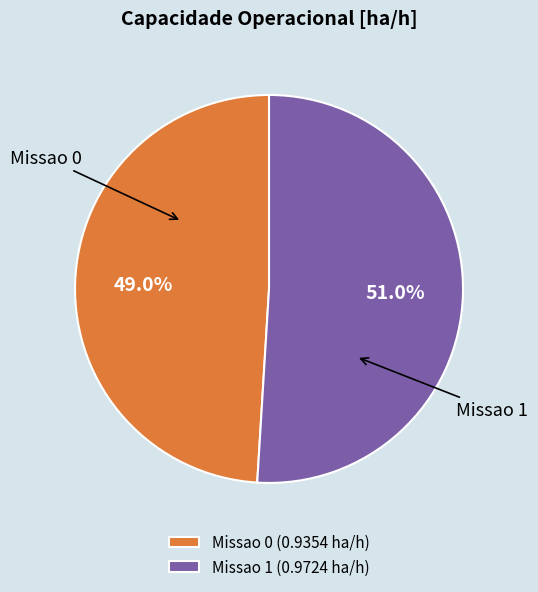

The Missao 0 slice represents 35% of the pie. True or false?

False